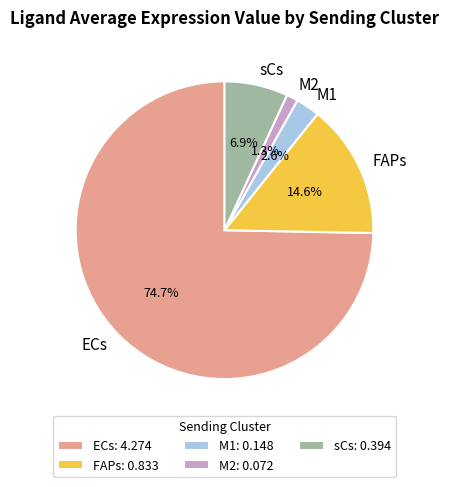

Is it true that M2 is 1% of the pie?

True